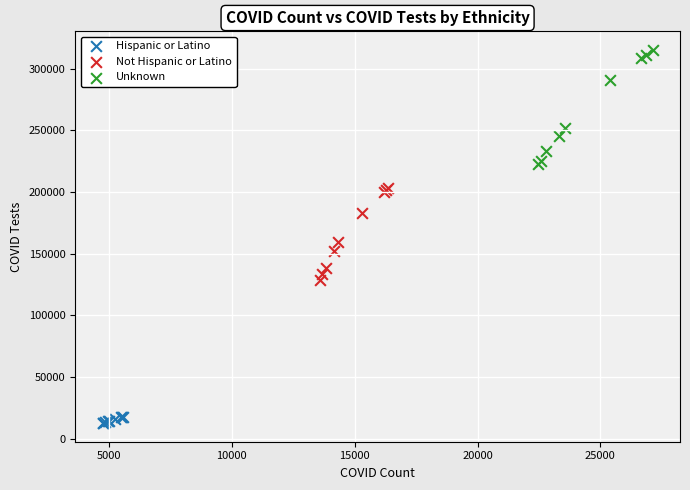

What are all the series names shown in the legend?

Hispanic or Latino, Not Hispanic or Latino, Unknown